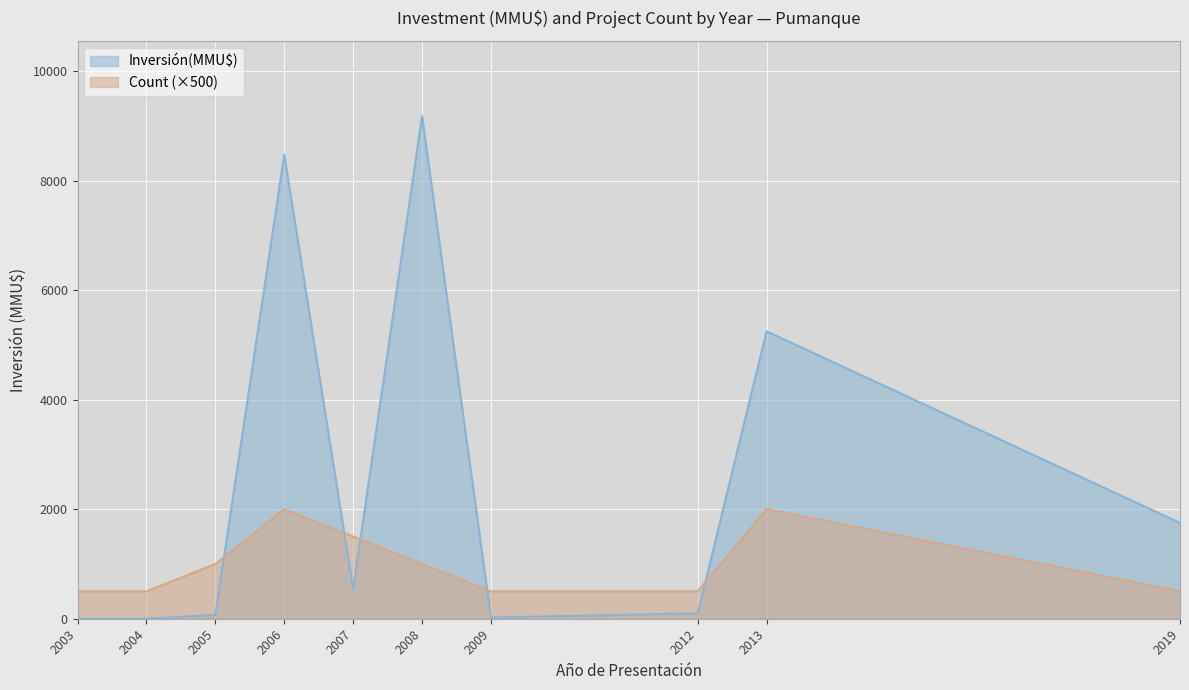

How many lines are shown in the chart?

2